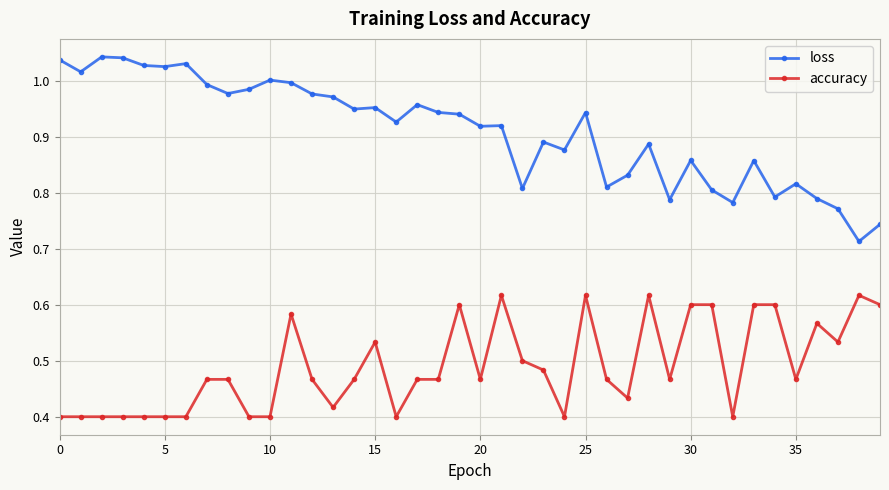

True or false: loss and accuracy intersect in this chart.

False